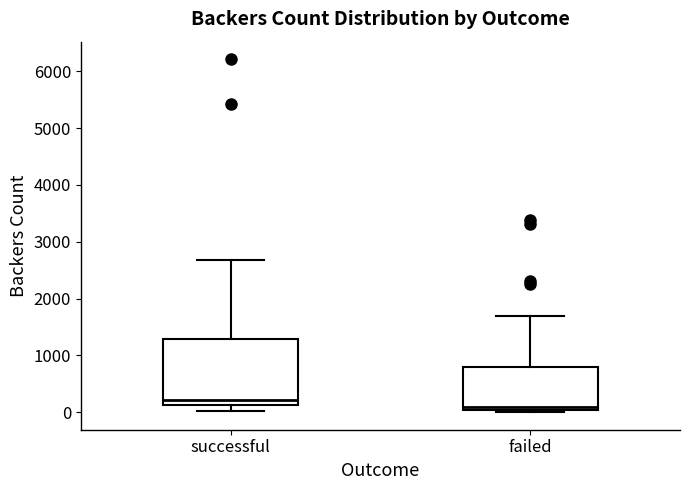

Reading left to right, read every box against the y-axis: the position of its median line, the range the box covers, and the ends of its whiskers. The values are not printed on the chart, so give them approximately, as read against the axis.

successful: median 200, box 100 to 1300, whiskers 0 to 2700
failed: median 100, box 0 to 800, whiskers 0 (just below the box's lower edge) to 1700